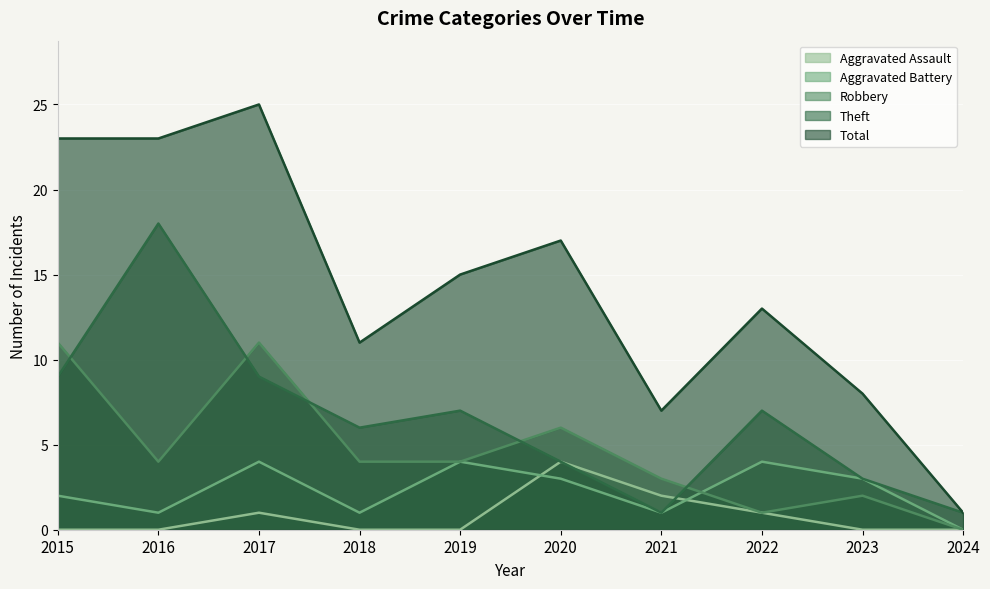

Which series has the widest spread of values?

Total